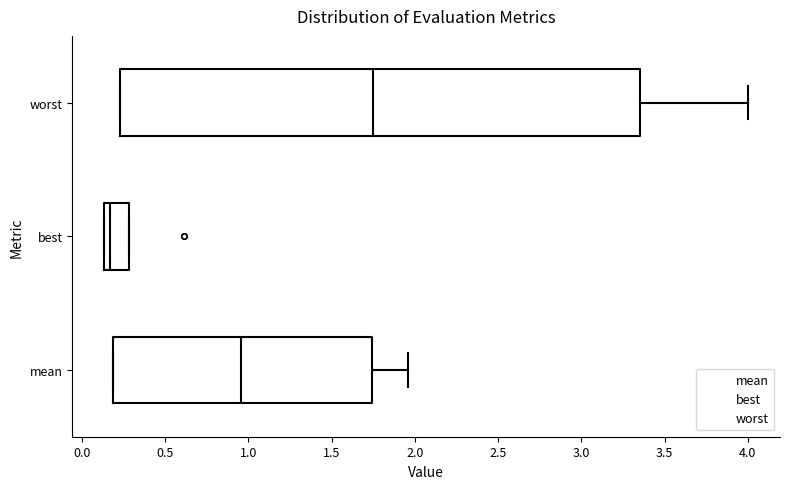

Reading bottom to top, transcribe this box plot: for each box, give where its median line is, the range the box spans, and where its two whiskers end, as read against the x-axis. The values are not printed on the chart, so give them approximately, as read against the axis.

mean: median 0.95, box 0.20 to 1.75, whiskers 0.20 to 1.95
best: median 0.15 (just right of the box's left edge), box 0.15 to 0.30, whiskers 0.15 to 0.30
worst: median 1.75, box 0.25 to 3.35, whiskers 0.25 to 4.00